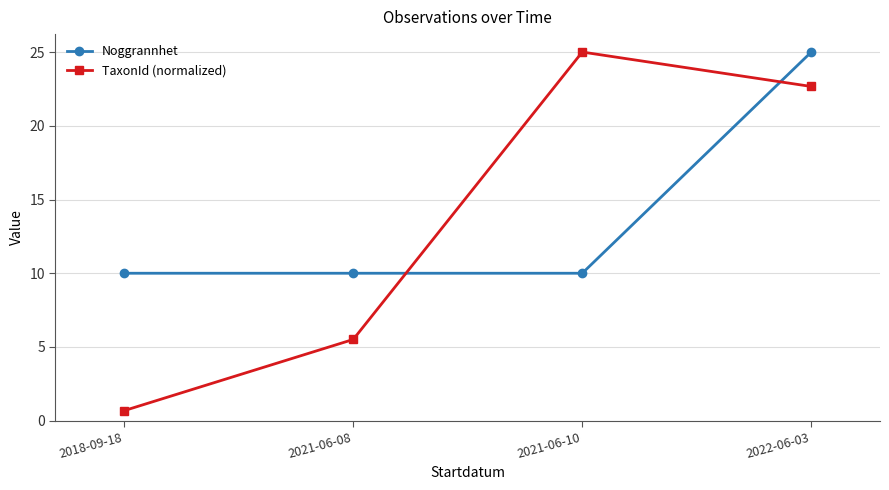

What is the sum of the TaxonId (normalized) values at 2021-06-08 and 2022-06-03?

28.2